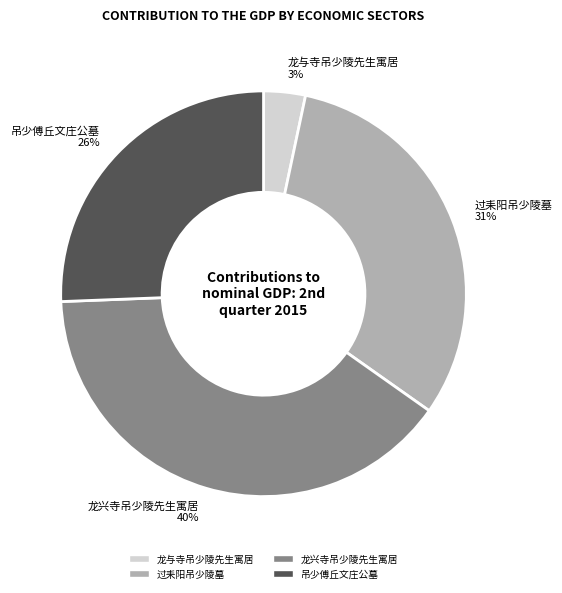

Combined, do 吊少傅丘文庄公墓 and 龙兴寺吊少陵先生寓居 account for over 50%?

Yes